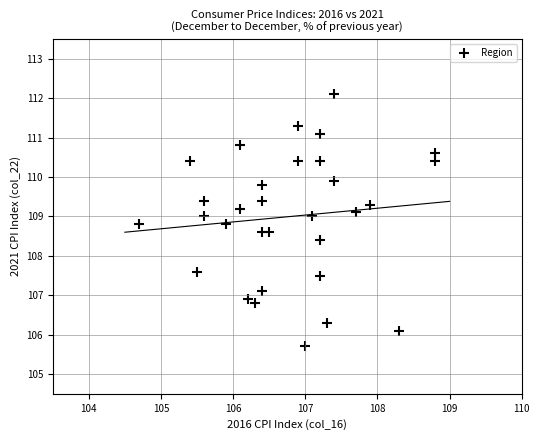

What is the range of X values (max minus min)?

4.1